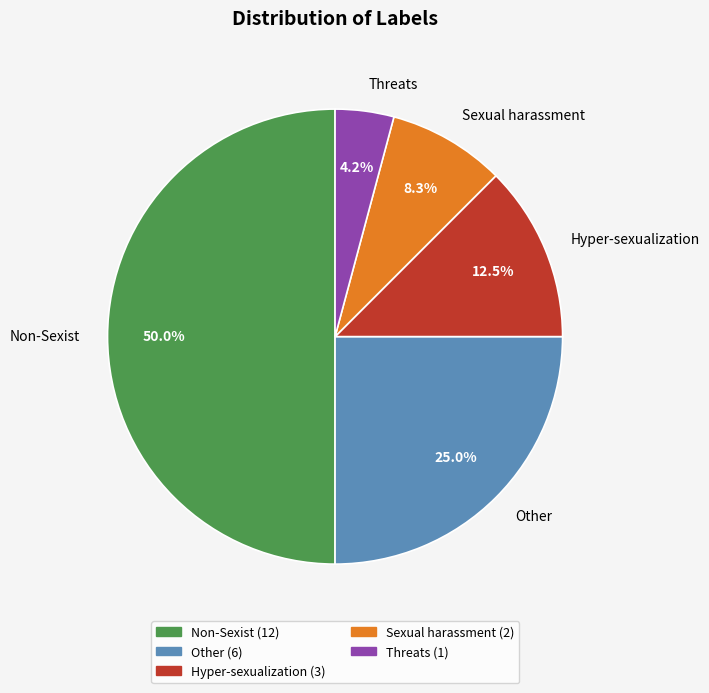

Approximately how many times larger is the value at Hyper-sexualization compared to Sexual harassment?

1.5